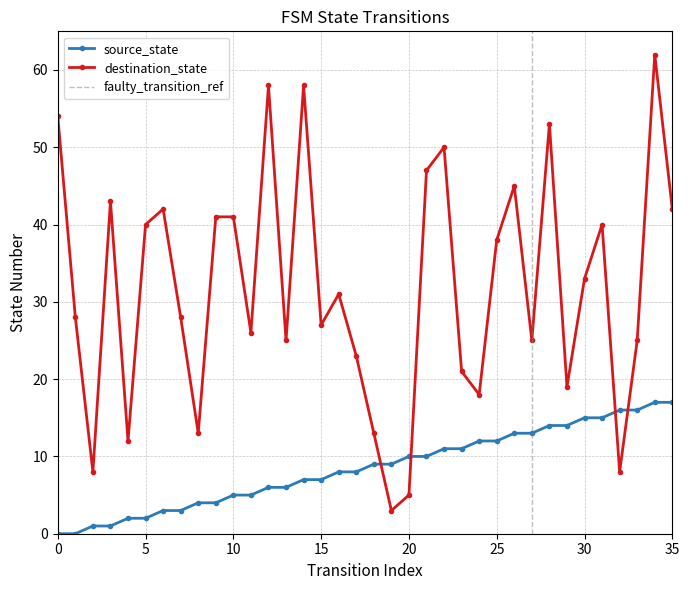

How many data points in source_state are above 9?

16